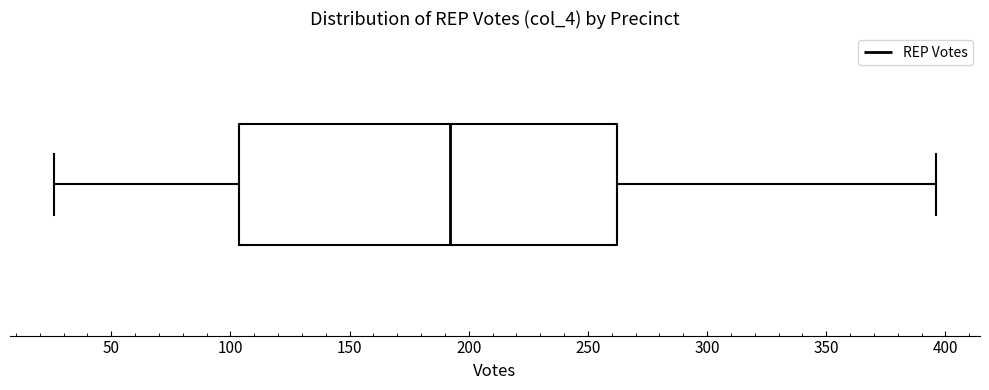

Read this box plot against the x-axis: the position of the median line, the range covered by the box, and the ends of both whiskers. The values are not printed on the chart, so give them approximately, as read against the axis.

median 190, box 105 to 260, whiskers 25 to 395